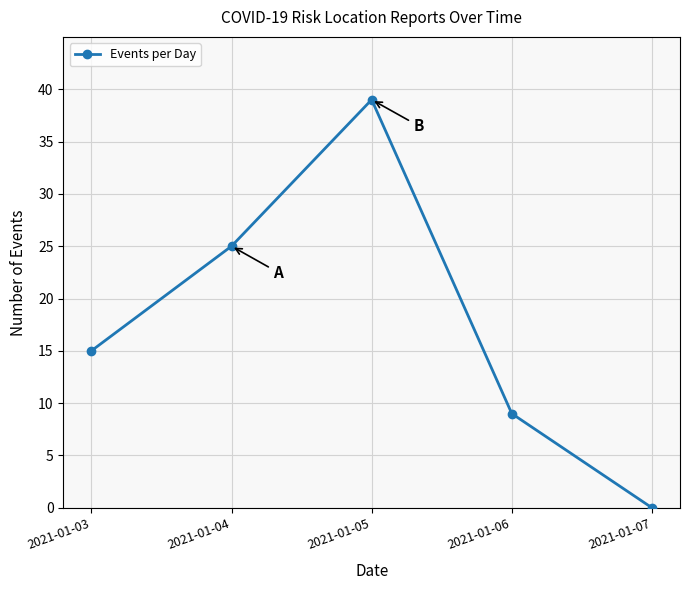

What is the value of the 1st point from the left?

15